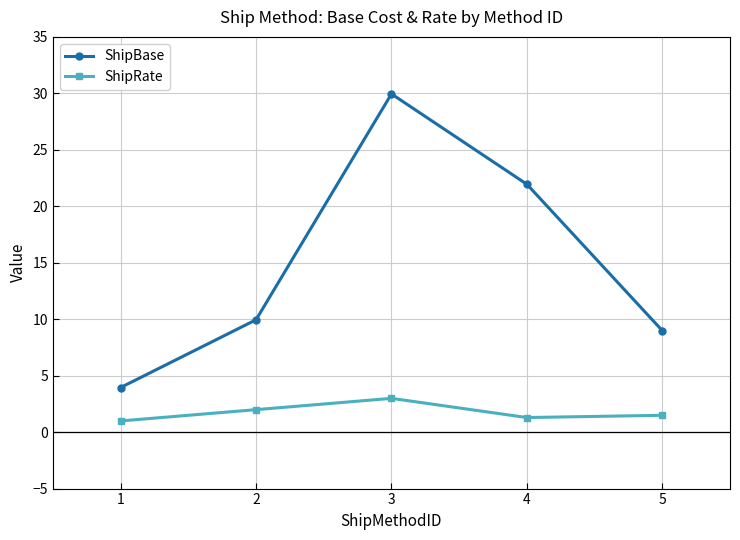

At which category does ShipBase reach its first local peak?

3